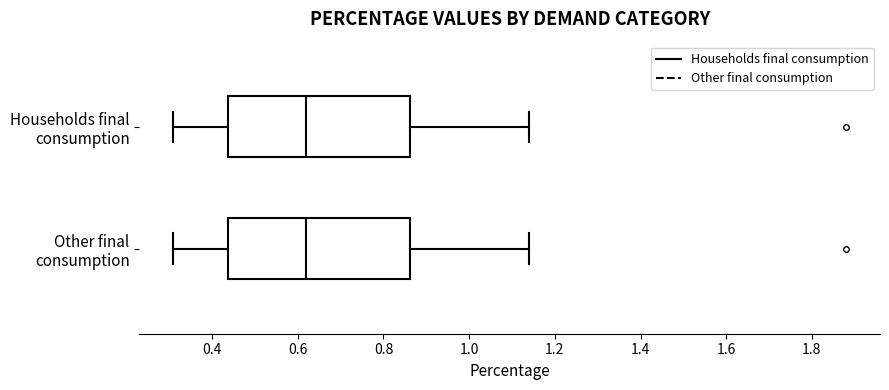

Reading bottom to top, transcribe this box plot: for each box, give where its median line is, the range the box spans, and where its two whiskers end, as read against the x-axis. The values are not printed on the chart, so give them approximately, as read against the axis.

Other final consumption: median 0.62, box 0.44 to 0.86, whiskers 0.30 to 1.14
Households final consumption: median 0.62, box 0.44 to 0.86, whiskers 0.30 to 1.14